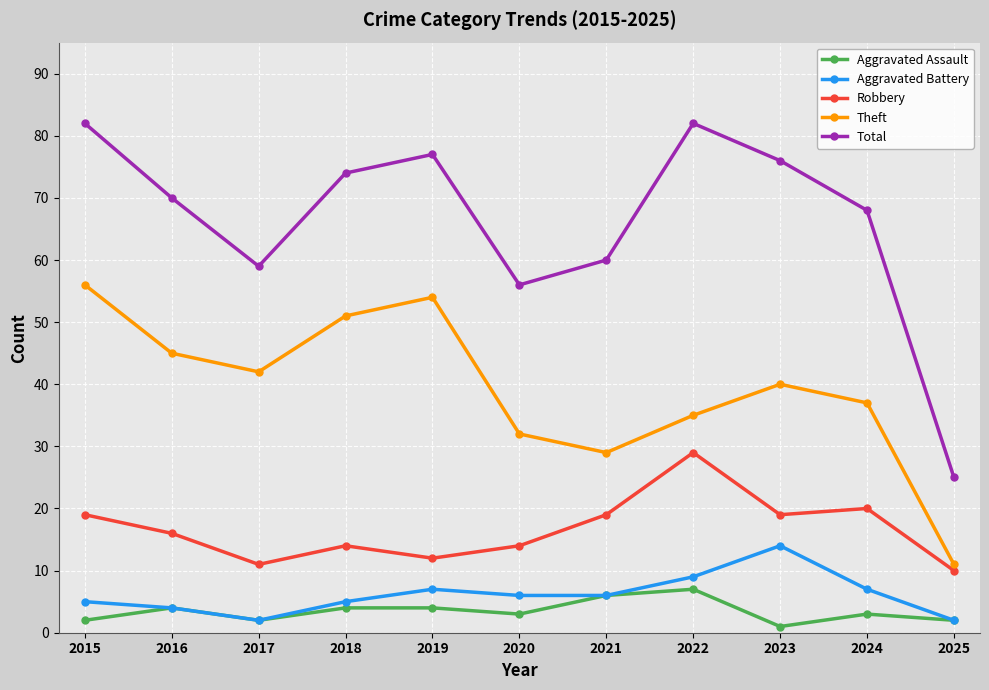

Reading left to right, transcribe all the data shown in this chart.

Aggravated Assault: 2015=2	2016=4	2017=2	2018=4	2019=4	2020=3	2021=6	2022=7	2023=1	2024=3	2025=2
Aggravated Battery: 2015=5	2016=4	2017=2	2018=5	2019=7	2020=6	2021=6	2022=9	2023=14	2024=7	2025=2
Robbery: 2015=19	2016=16	2017=11	2018=14	2019=12	2020=14	2021=19	2022=29	2023=19	2024=20	2025=10
Theft: 2015=56	2016=45	2017=42	2018=51	2019=54	2020=32	2021=29	2022=35	2023=40	2024=37	2025=11
Total: 2015=82	2016=70	2017=59	2018=74	2019=77	2020=56	2021=60	2022=82	2023=76	2024=68	2025=25